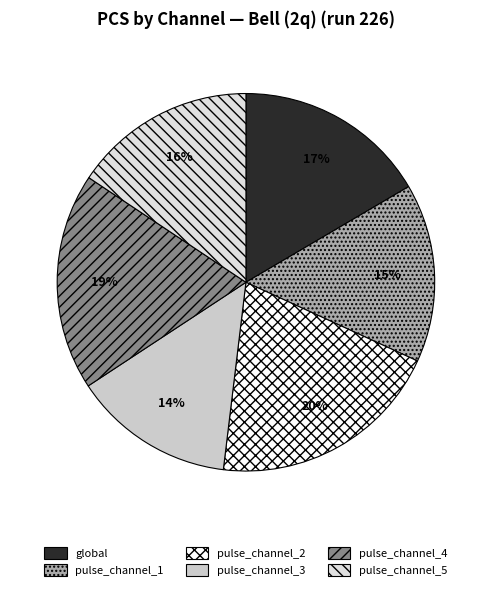

How much of the chart is everything except pulse_channel_5?

84.4%